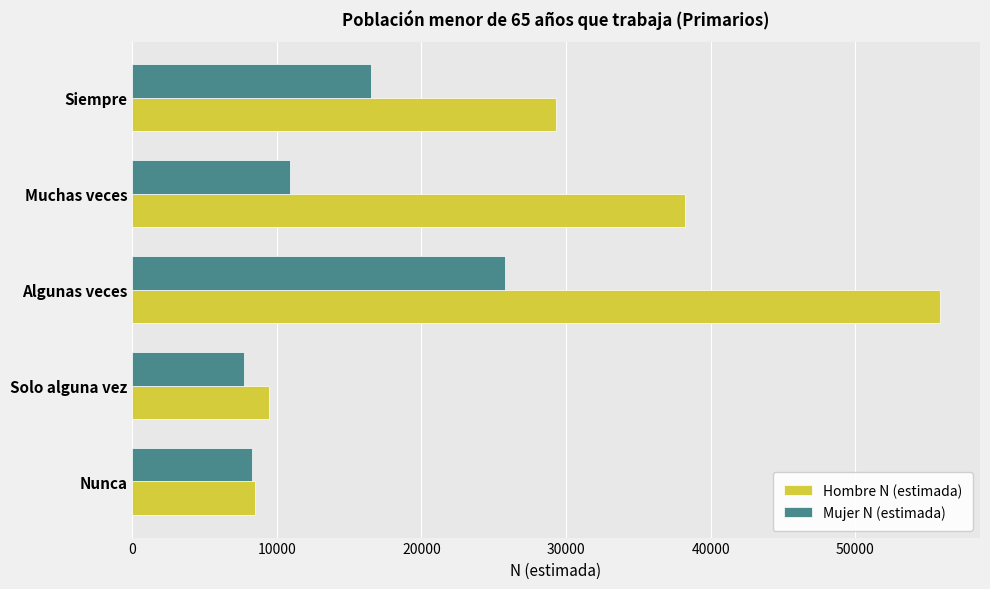

What is the maximum value shown in the chart?

55832